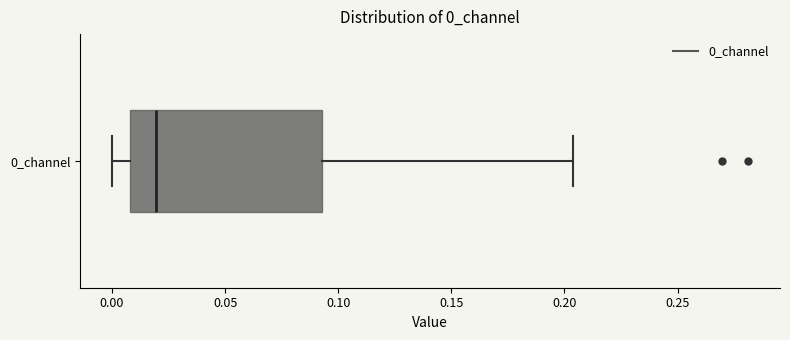

Read this box plot against the x-axis: the position of the median line, the range covered by the box, and the ends of both whiskers. The values are not printed on the chart, so give them approximately, as read against the axis.

median 0.020, box 0.010 to 0.095, whiskers 0.000 to 0.205